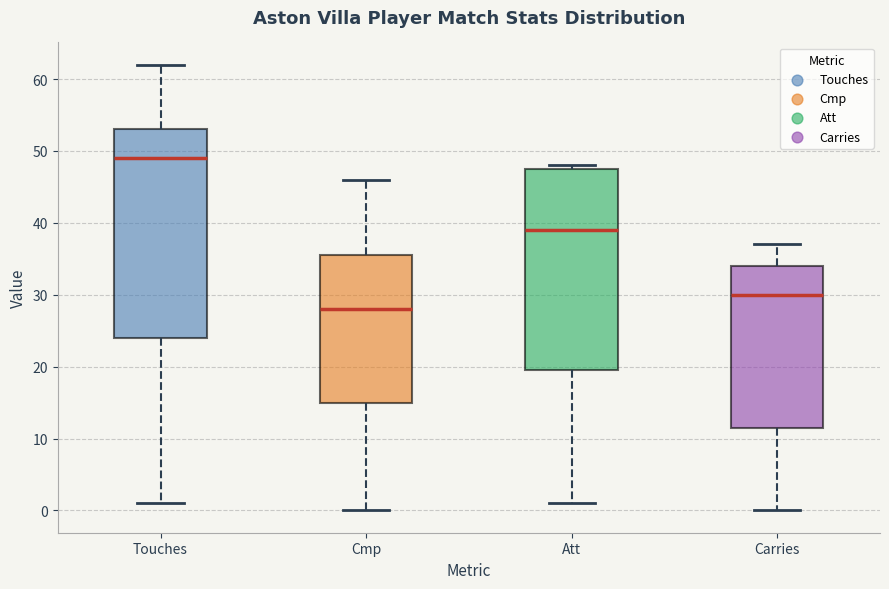

Which box has the lowest median line?

Cmp